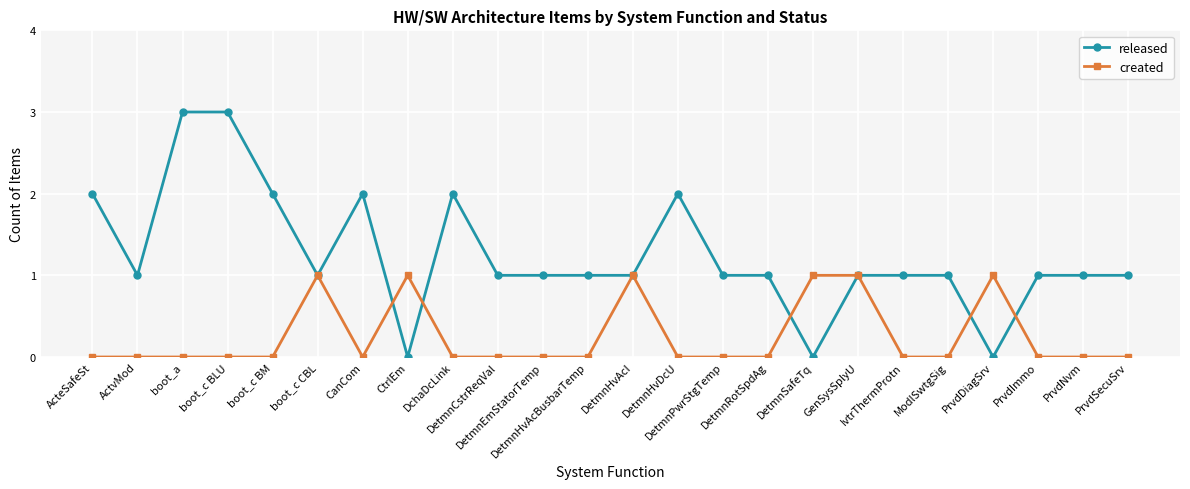

Rank the series by their maximum value, from highest to lowest.

released, created